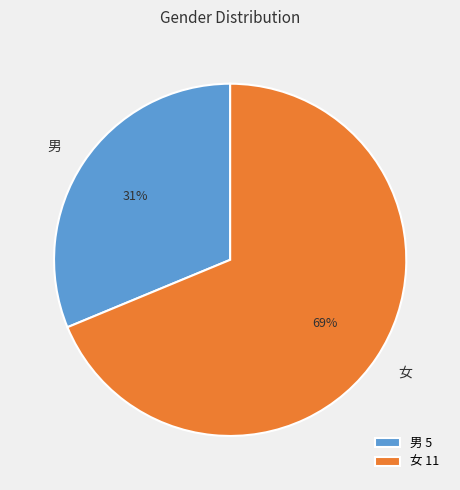

Count the number of slices in the pie.

2